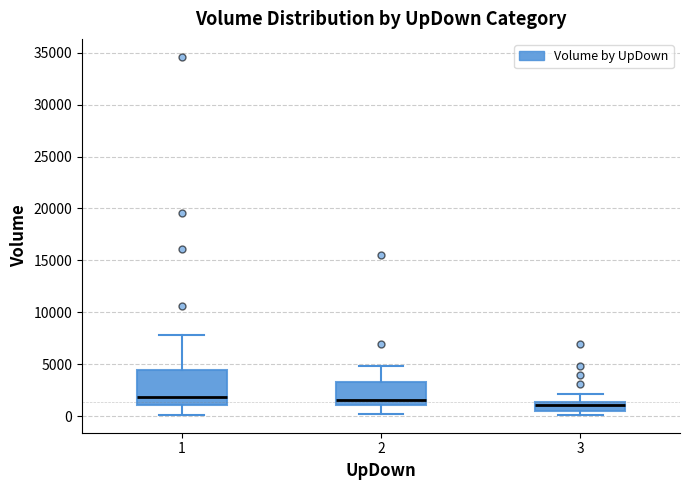

Where is the lower edge of the box at x = 1 on the y-axis? The values are not printed on the chart, so give them approximately, as read against the axis.

1000